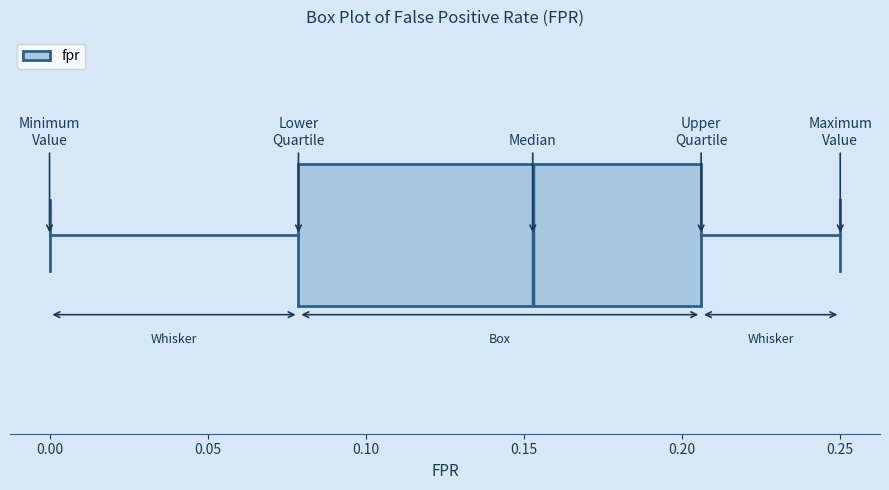

Transcribe this box plot: give where the median line is, the range the box spans, and where the two whiskers end, as read against the x-axis. The values are not printed on the chart, so give them approximately, as read against the axis.

median 0.155, box 0.080 to 0.205, whiskers 0.000 to 0.250